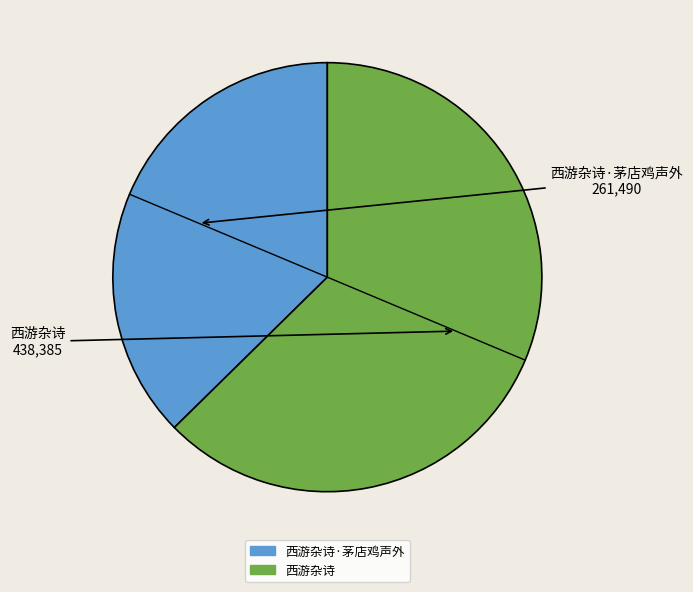

Is there any slice that represents more than half of the pie?

Yes